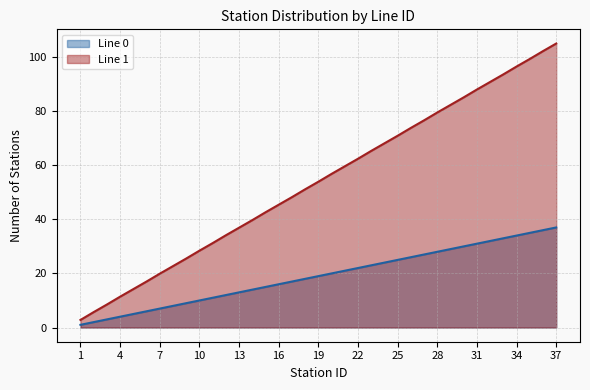

Which category has the highest value across all series?

37